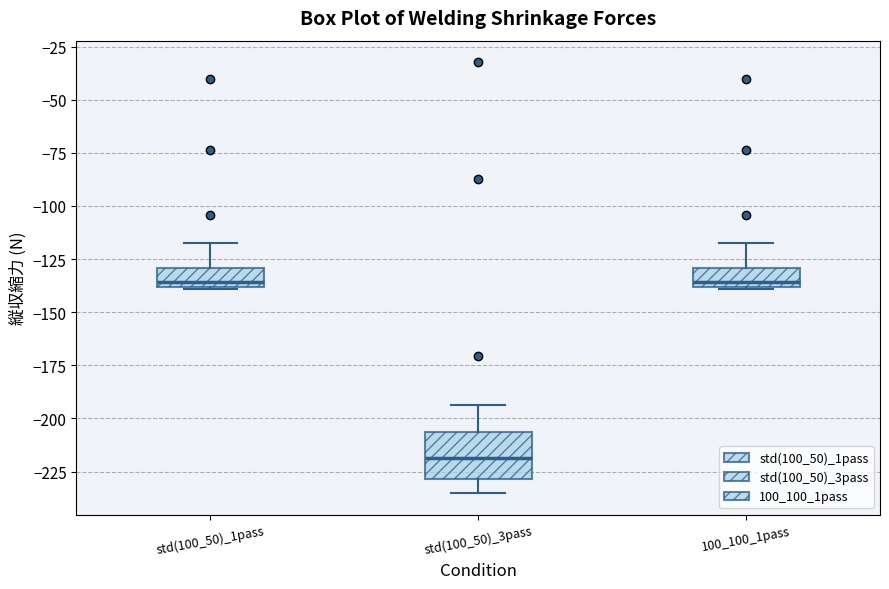

Reading left to right, transcribe this box plot: for each box, give where its median line is, the range the box spans, and where its two whiskers end, as read against the y-axis. The values are not printed on the chart, so give them approximately, as read against the axis.

std(100_50)_1pass: median -135, box -140 to -130, whiskers -140 to -120
std(100_50)_3pass: median -220, box -230 to -205, whiskers -235 to -195
100_100_1pass: median -135, box -140 to -130, whiskers -140 to -120